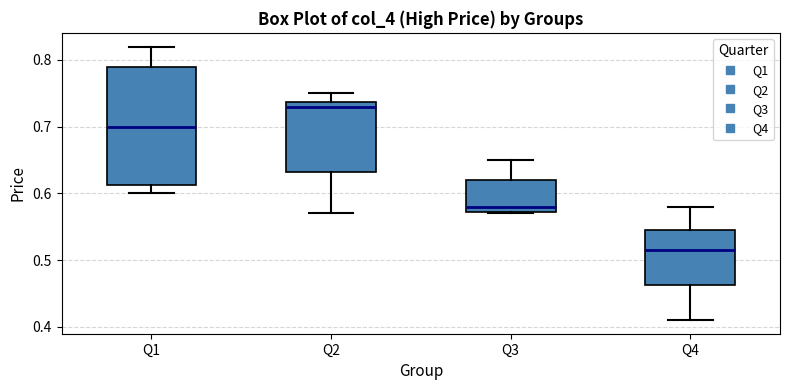

Reading left to right, read every box against the y-axis: the position of its median line, the range the box covers, and the ends of its whiskers. The values are not printed on the chart, so give them approximately, as read against the axis.

Q1: median 0.70, box 0.61 to 0.79, whiskers 0.60 to 0.82
Q2: median 0.73, box 0.63 to 0.74, whiskers 0.57 to 0.75
Q3: median 0.58, box 0.57 to 0.62, whiskers 0.57 to 0.65
Q4: median 0.52, box 0.46 to 0.55, whiskers 0.41 to 0.58